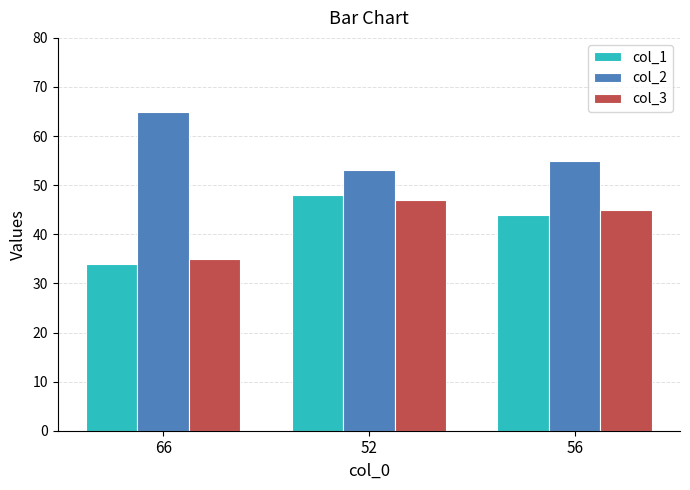

What is the sum of all col_2 values?

173